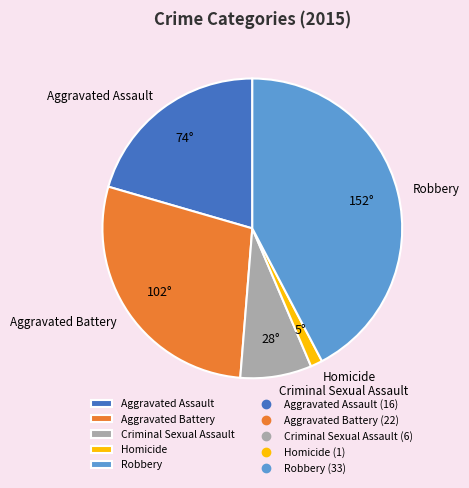

Between Aggravated Assault and Criminal Sexual Assault, which is larger?

Aggravated Assault